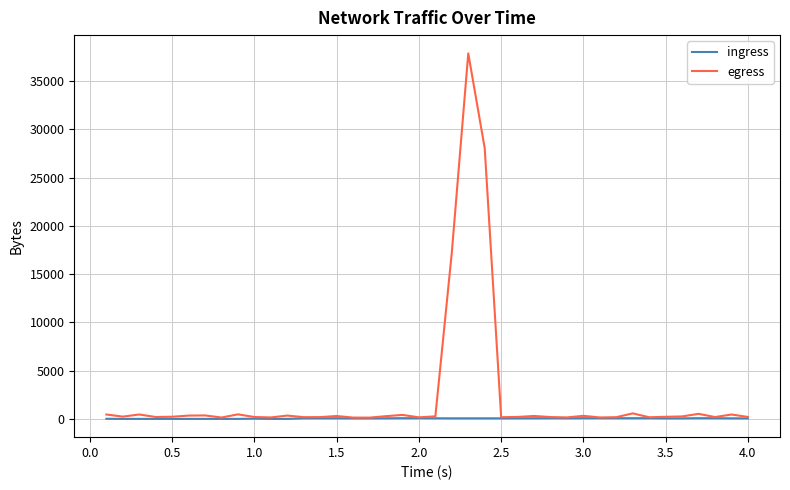

Which series has the largest total across all categories?

egress